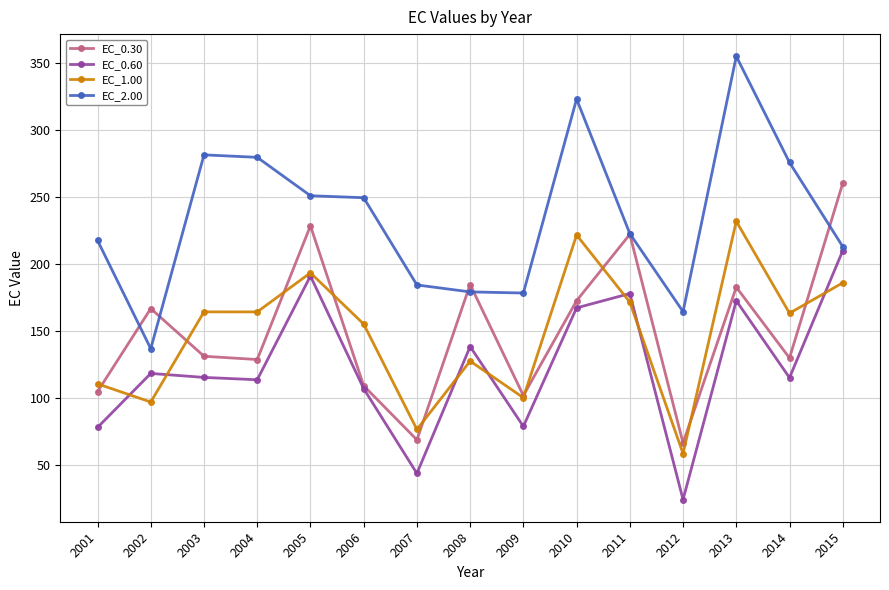

Where is EC_1.00 nearest to the value 145?

2006